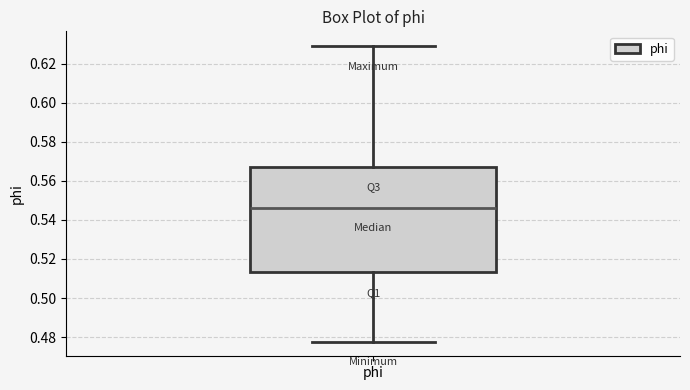

Transcribe this box plot: give where the median line is, the range the box spans, and where the two whiskers end, as read against the y-axis. The values are not printed on the chart, so give them approximately, as read against the axis.

median 0.546, box 0.514 to 0.568, whiskers 0.478 to 0.628